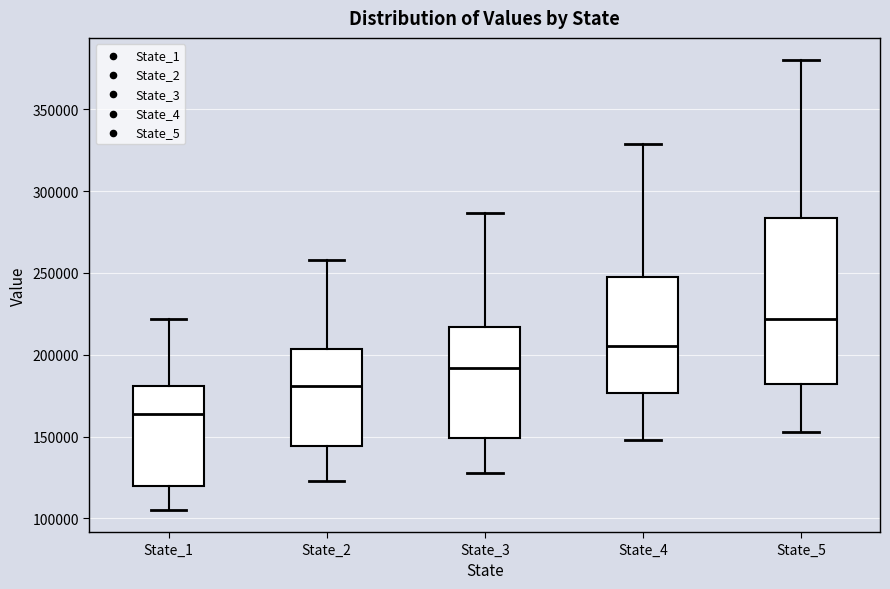

Which box has the lowest median line?

State_1